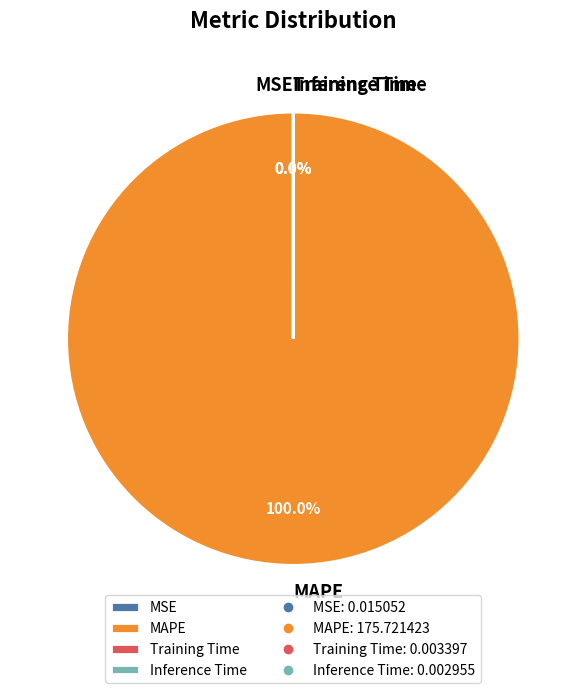

Which slice is the largest?

MAPE